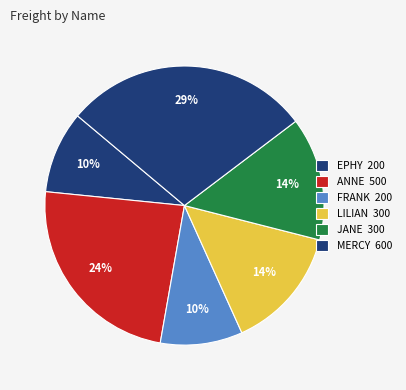

Which slice is the smallest?

EPHY